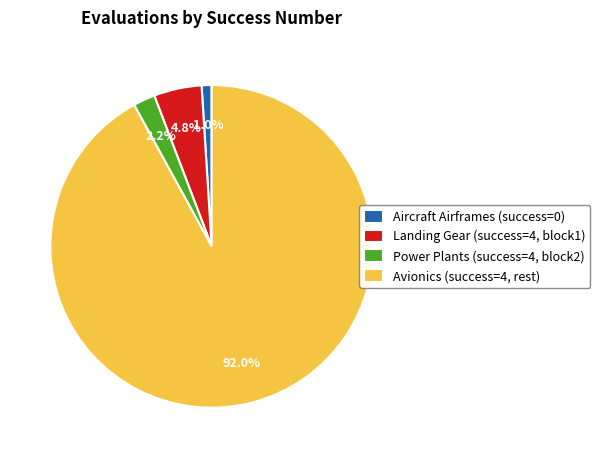

What is the total percentage of Landing Gear (success=4, block1) and Power Plants (success=4, block2)?

7.0%